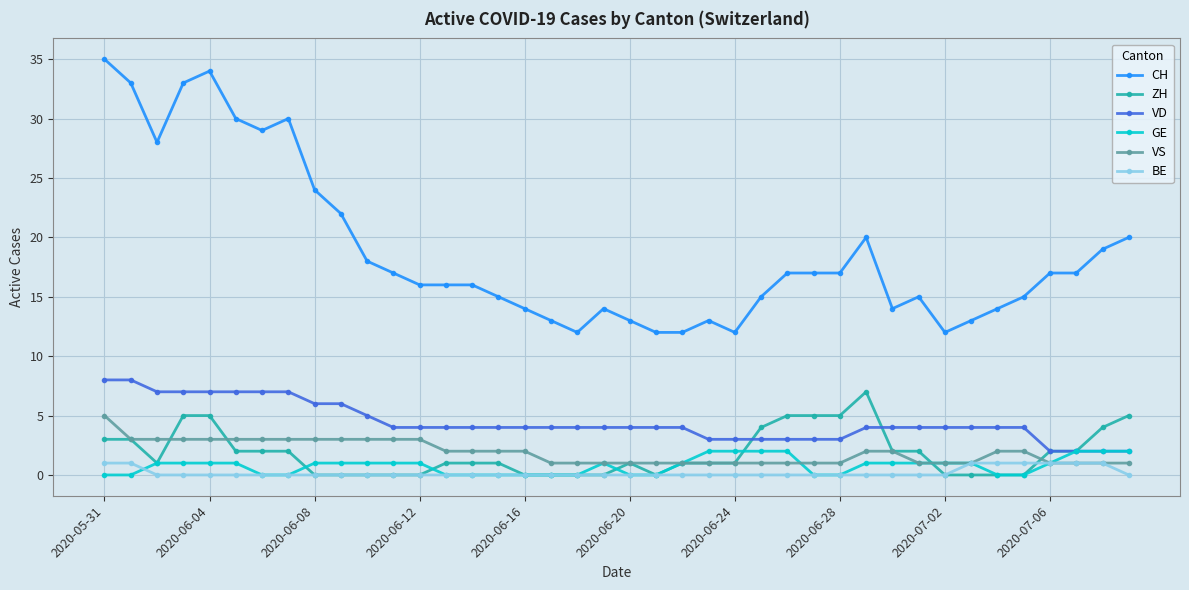

Which series has the widest spread of values?

CH